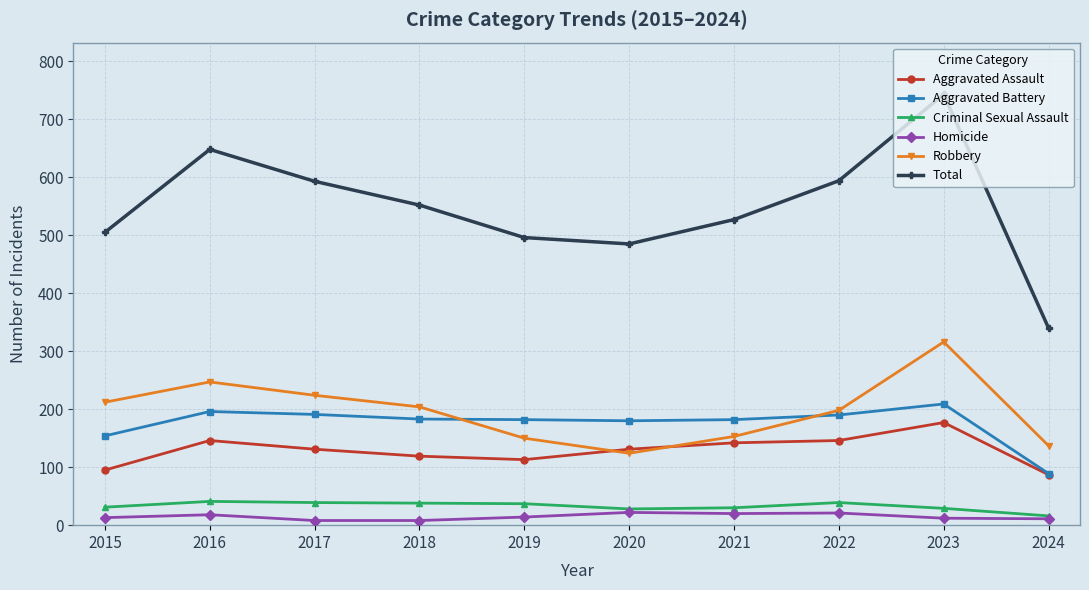

The value of Total at 2016 is 648. True or false?

True